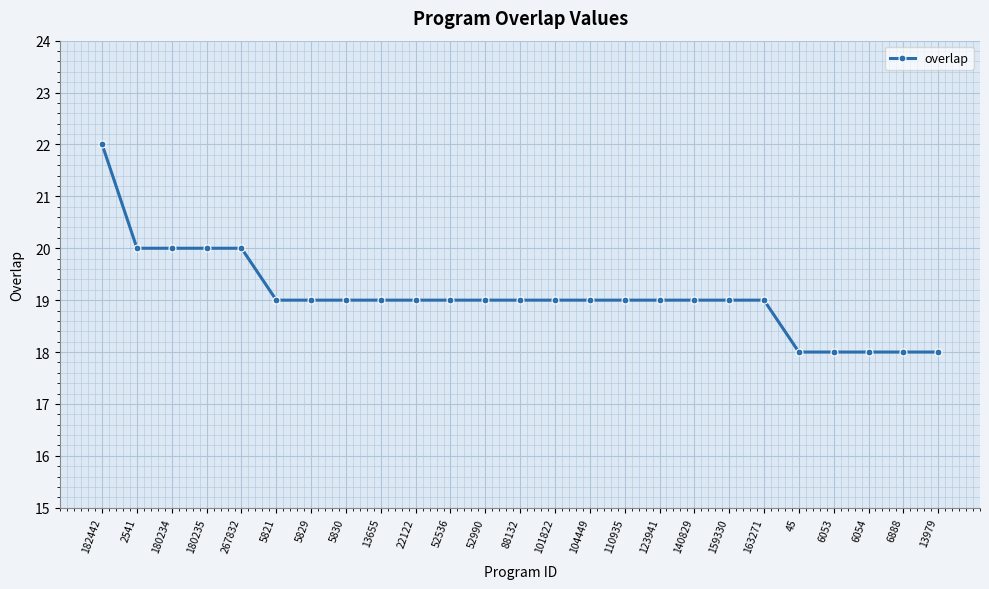

What is the average value?

19